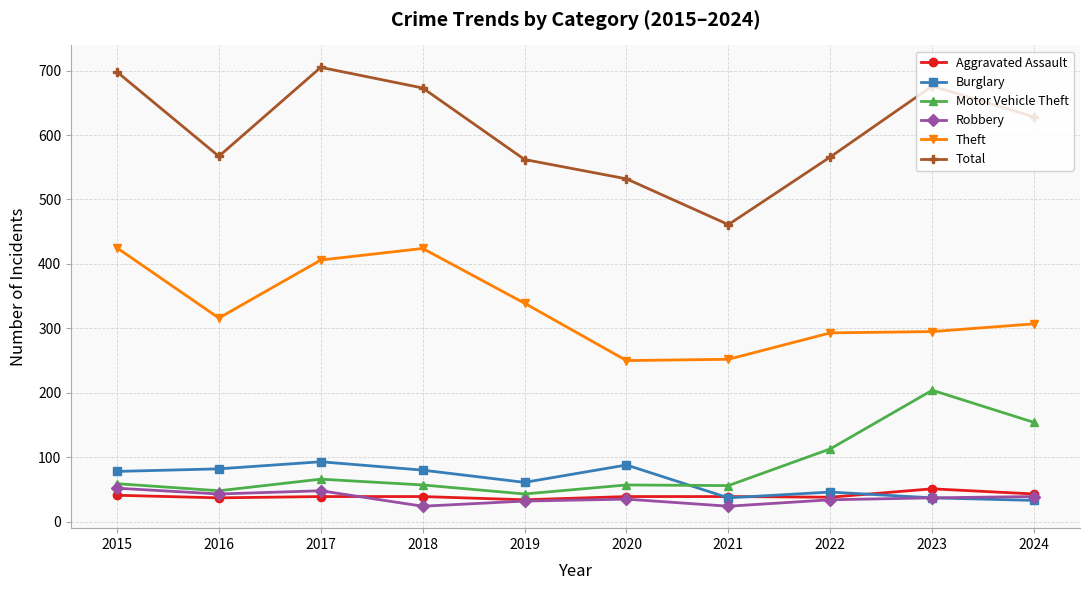

True or false: Burglary has more than 1 points higher than both neighbors.

True